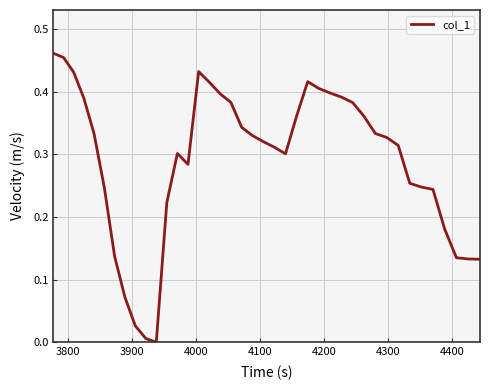

What is the sum of all values?

11.6